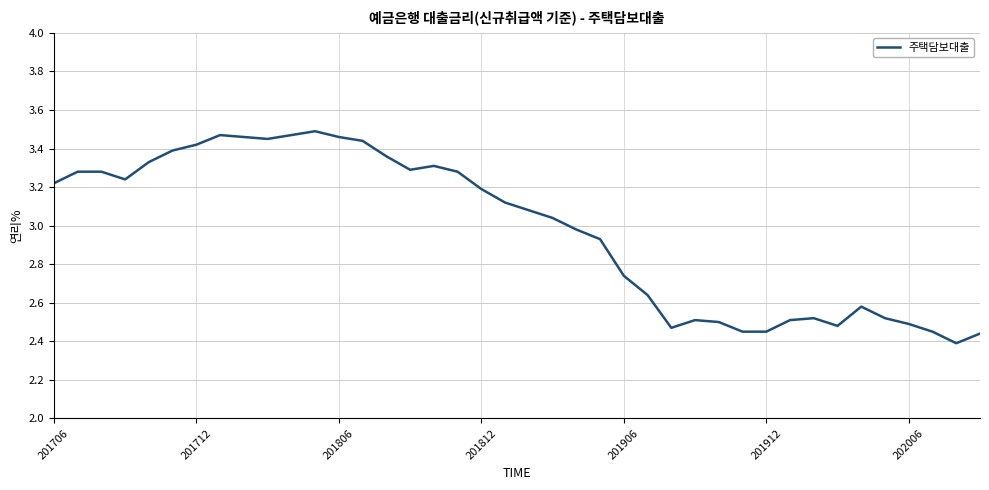

What is the difference between the maximum and minimum values?

1.1